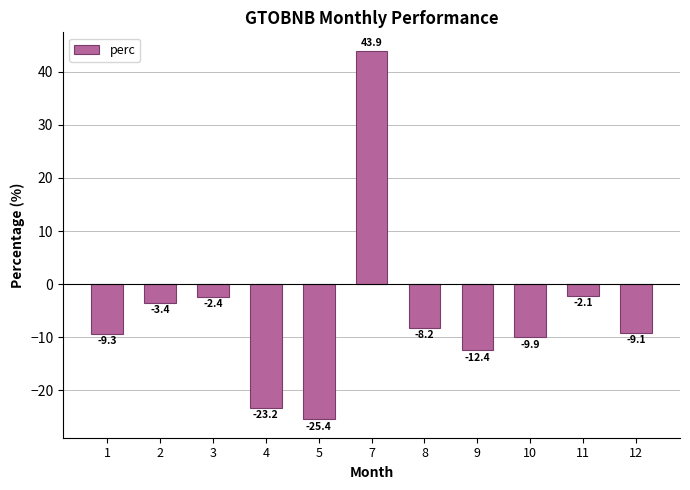

Rank the categories by value from lowest to highest.

5, 4, 9, 10, 1, 12, 8, 2, 3, 11, 7